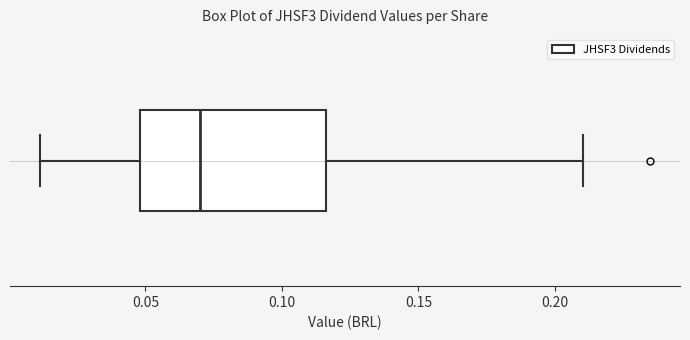

Where does the median line of the box sit on the x-axis? The values are not printed on the chart, so give them approximately, as read against the axis.

0.070